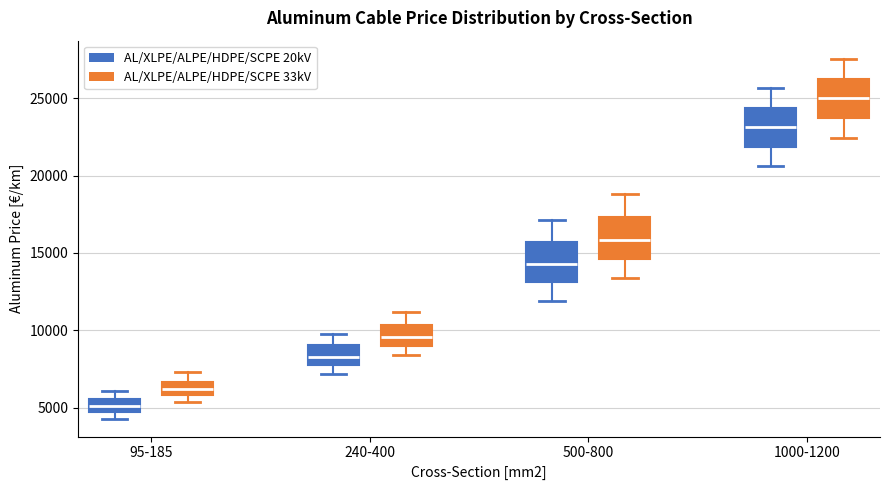

Reading left to right, read every box against the y-axis: the position of its median line, the range the box covers, and the ends of its whiskers. The values are not printed on the chart, so give them approximately, as read against the axis.

95-185 (AL/XLPE/ALPE/HDPE/SCPE 20kV): median 5000, box 4500 to 5500, whiskers 4500 (just below the box's lower edge) to 6000
95-185 (AL/XLPE/ALPE/HDPE/SCPE 33kV): median 6000 (inside the box), box 6000 to 6500, whiskers 5500 to 7500
240-400 (AL/XLPE/ALPE/HDPE/SCPE 20kV): median 8500, box 7500 to 9000, whiskers 7000 to 10000
240-400 (AL/XLPE/ALPE/HDPE/SCPE 33kV): median 9500, box 9000 to 10500, whiskers 8500 to 11000
500-800 (AL/XLPE/ALPE/HDPE/SCPE 20kV): median 14500, box 13000 to 15500, whiskers 12000 to 17000
500-800 (AL/XLPE/ALPE/HDPE/SCPE 33kV): median 16000, box 14500 to 17500, whiskers 13500 to 19000
1000-1200 (AL/XLPE/ALPE/HDPE/SCPE 20kV): median 23000, box 22000 to 24500, whiskers 20500 to 25500
1000-1200 (AL/XLPE/ALPE/HDPE/SCPE 33kV): median 25000, box 23500 to 26500, whiskers 22500 to 27500